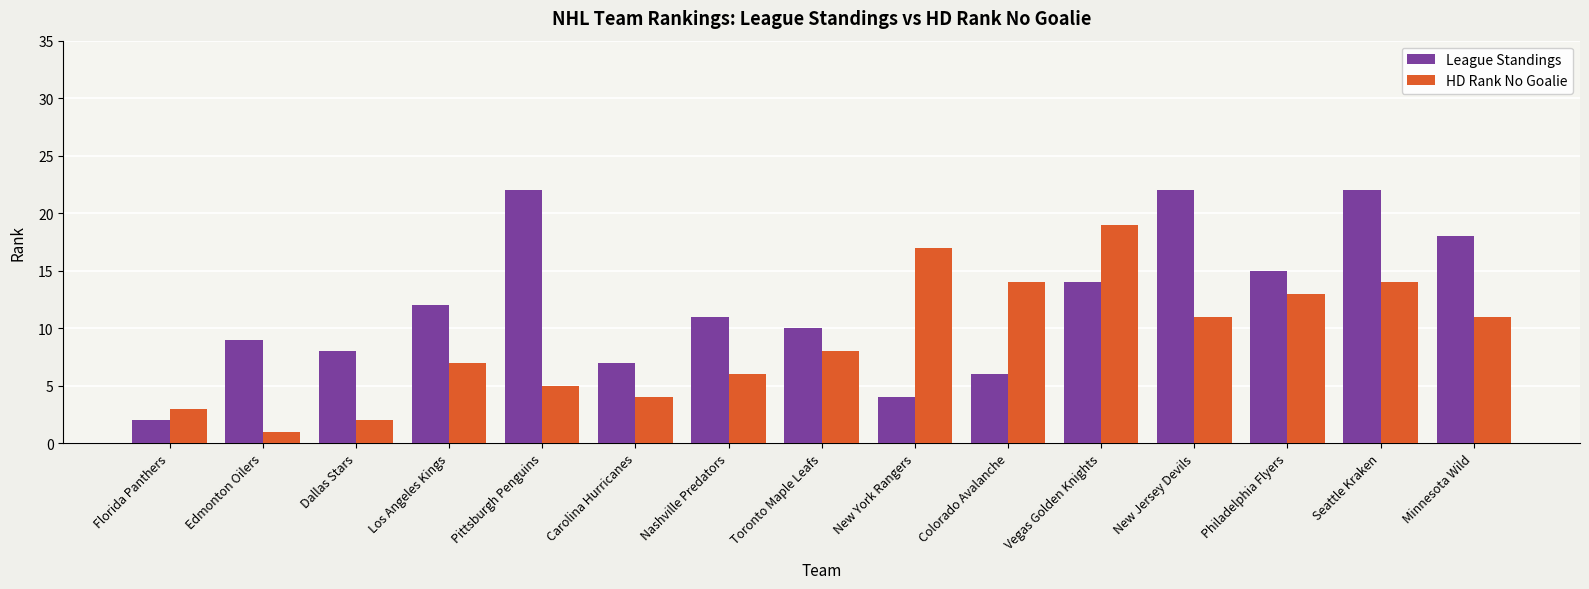

How many series are shown in this chart?

2